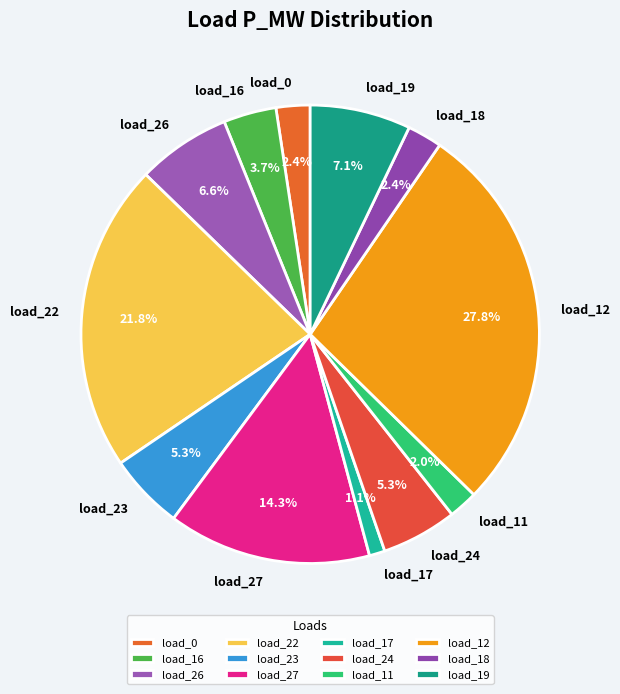

Which slice is the smallest?

load_17